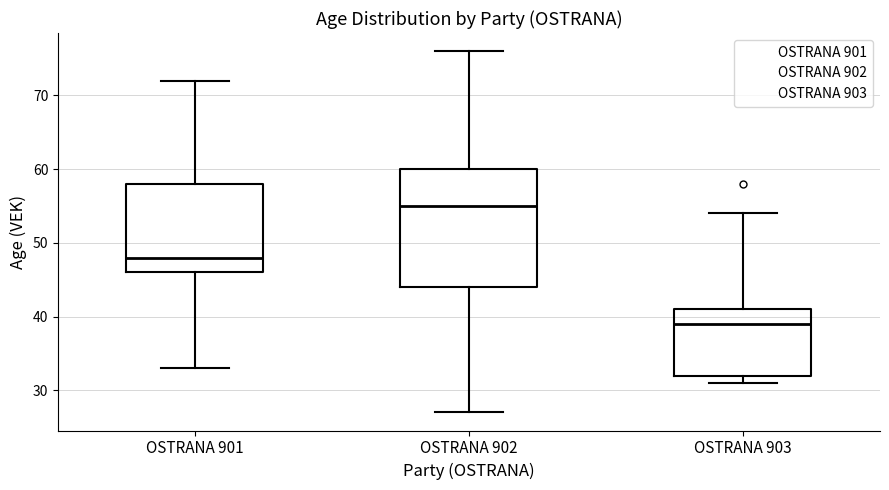

Which box's median line is the lowest?

OSTRANA 903